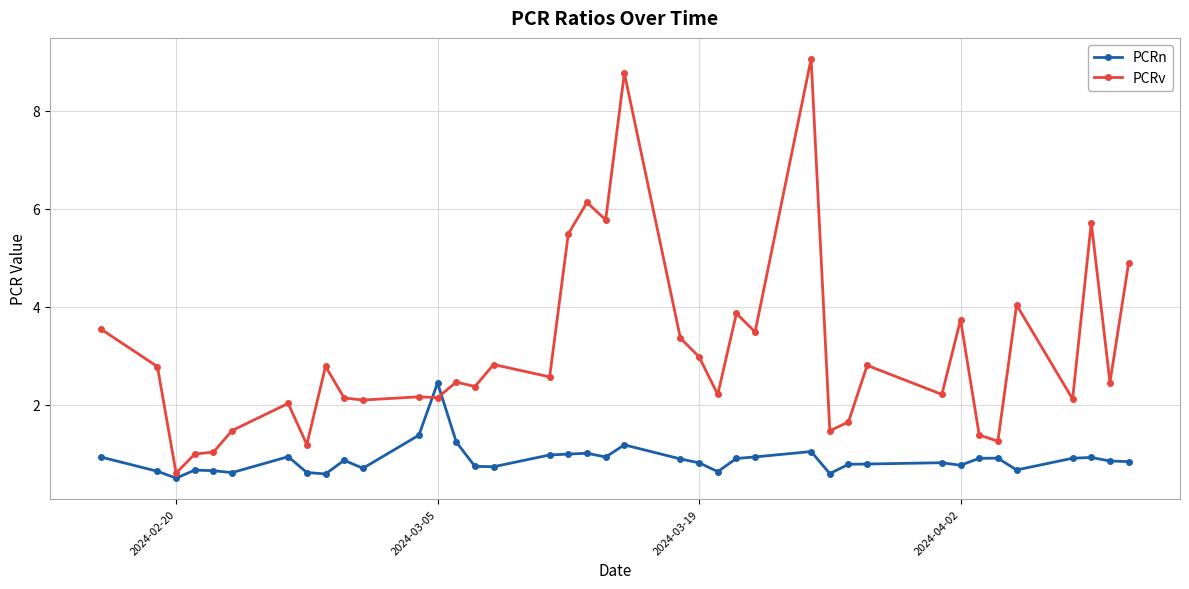

What is the value of the PCRv point at the 34th from the left?

1.3